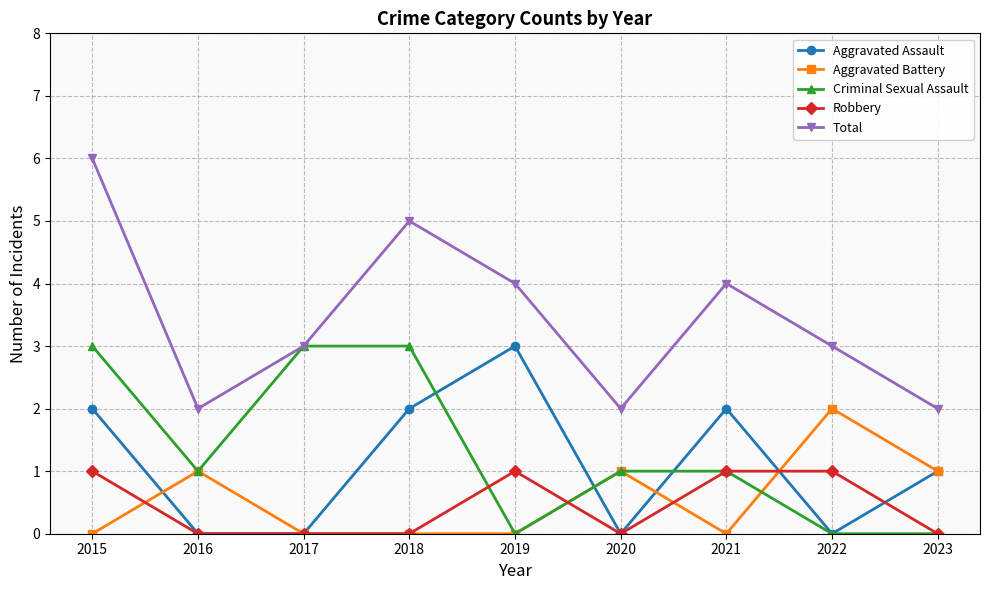

True or false: Criminal Sexual Assault has a value of 3 at 2015.

True